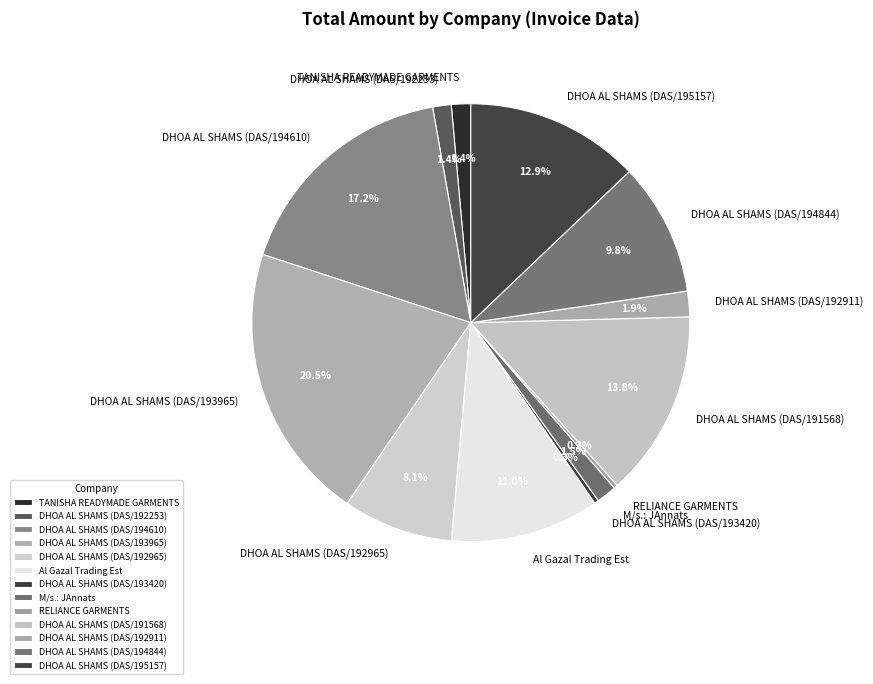

Is DHOA AL SHAMS (DAS/193965) the majority of the pie?

No